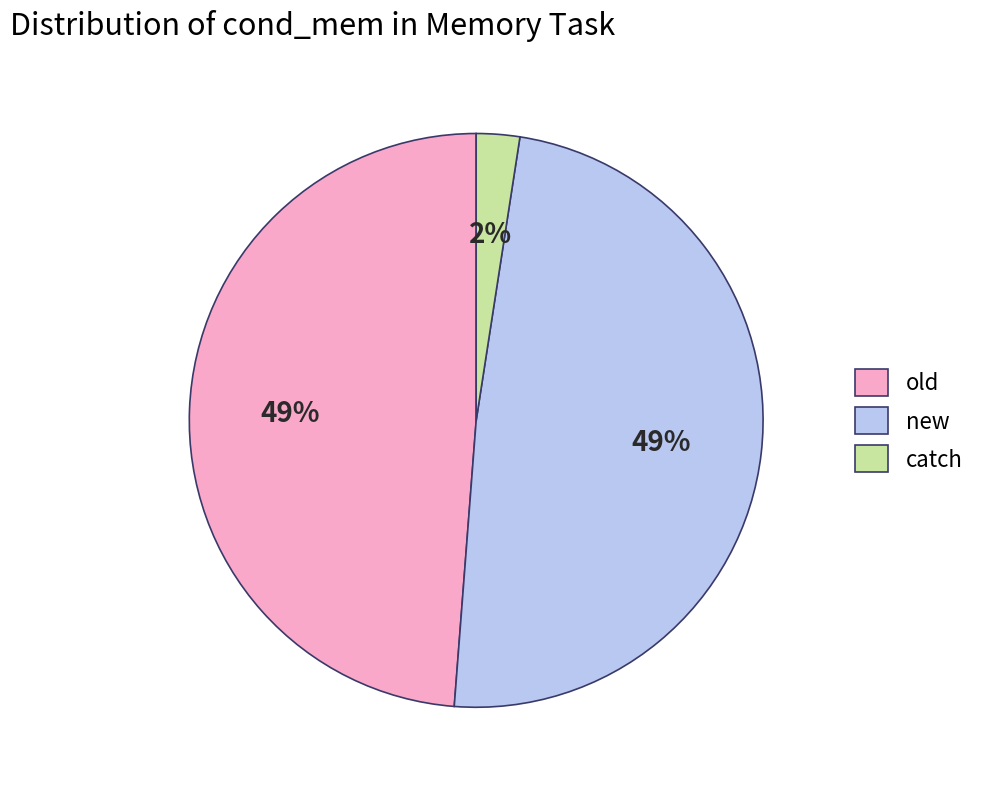

How many segments does this pie chart have?

3